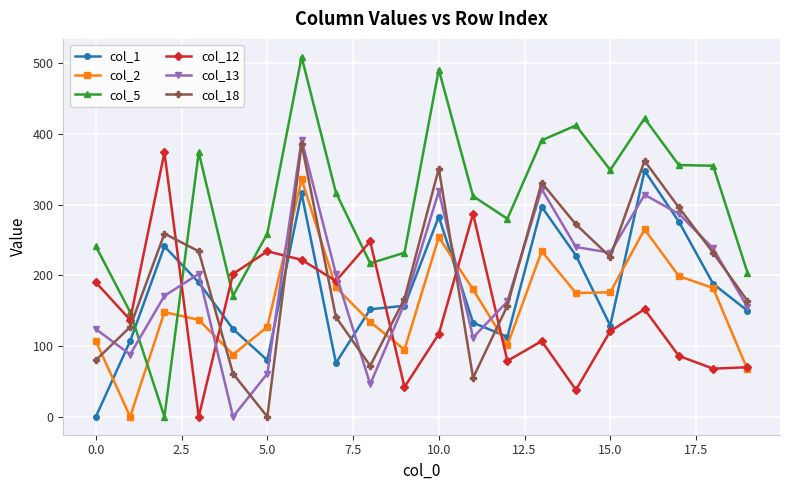

Which series has the widest spread of values?

col_5